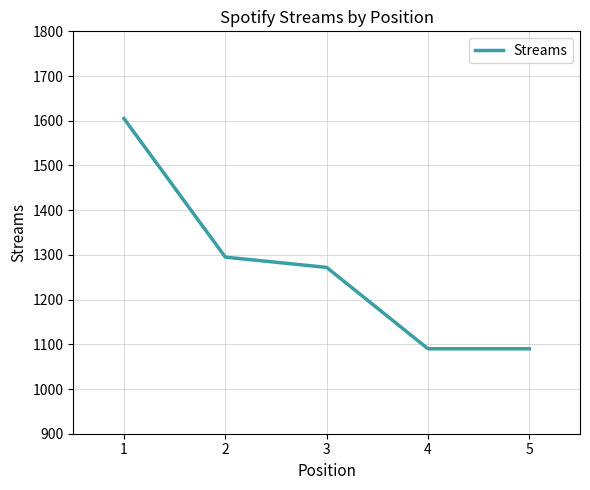

How many lines are shown in the chart?

1